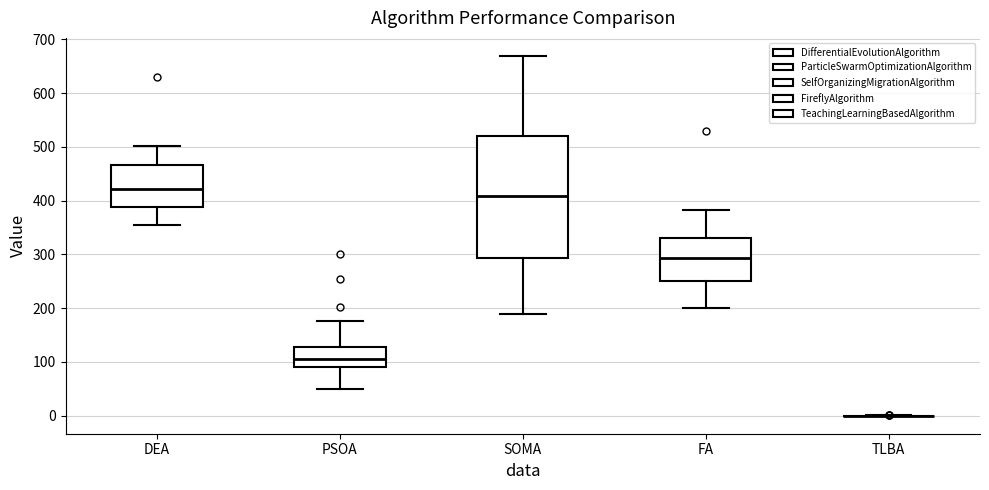

Comparing the boxes themselves (not the whiskers), which one is the tallest?

SOMA